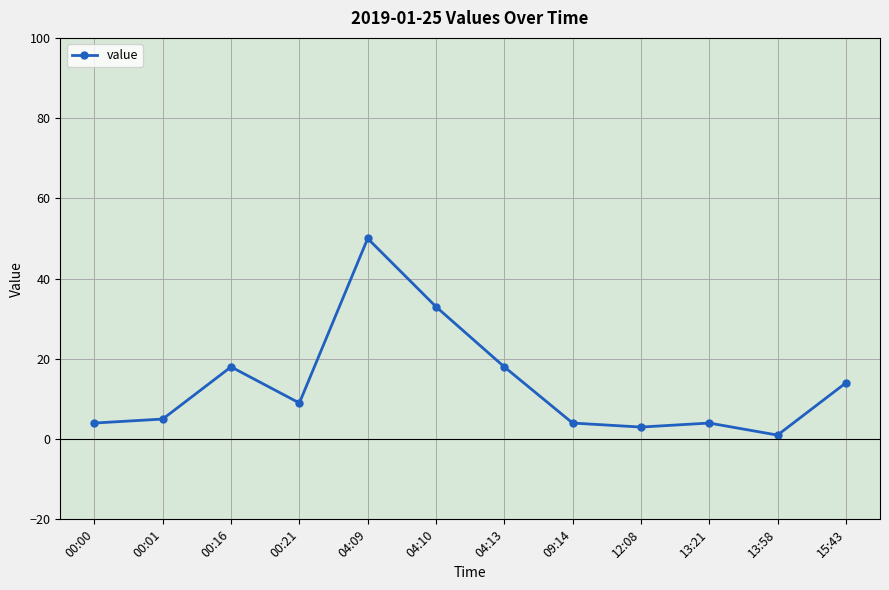

What is the difference between the maximum and minimum values?

49